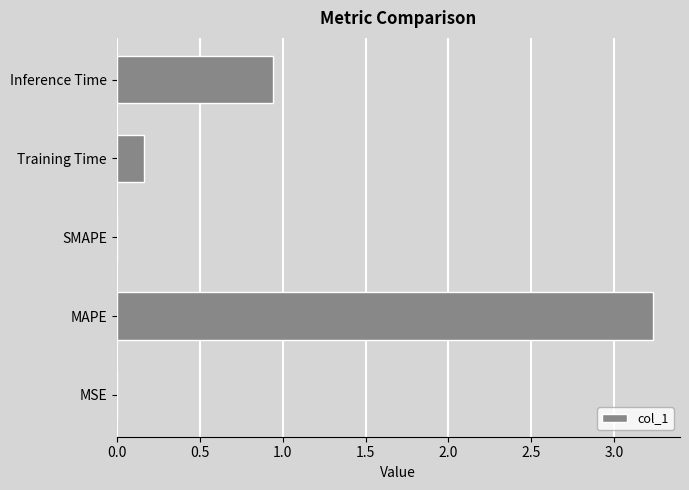

Is it true that the value at SMAPE is -1.0?

False